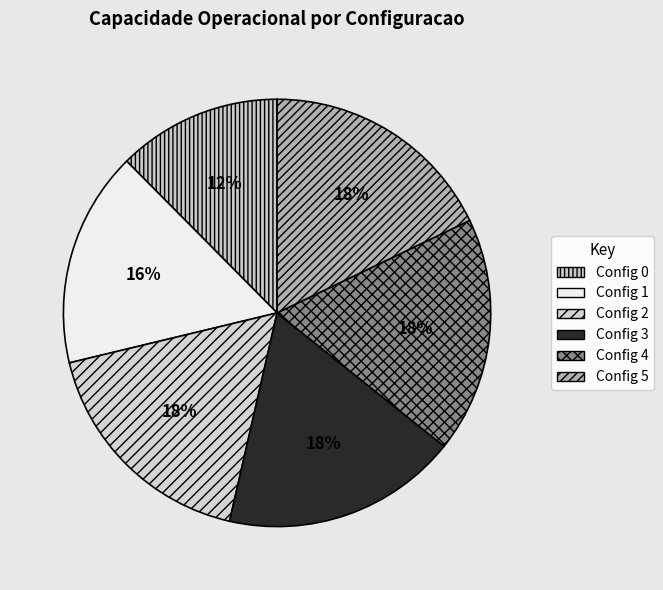

How many segments does this pie chart have?

6